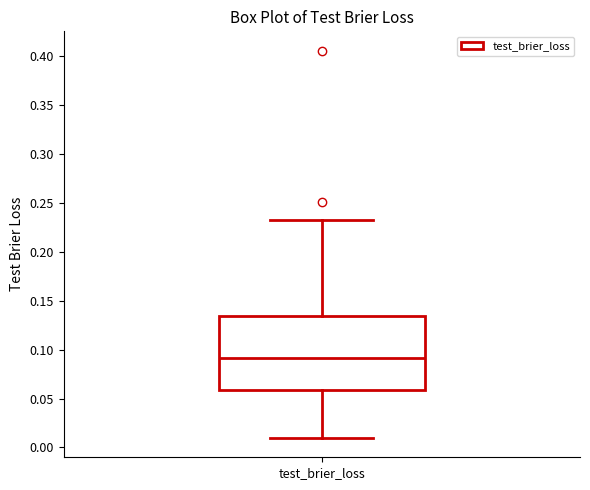

Where is the lower edge of the box for test_brier_loss on the y-axis? The values are not printed on the chart, so give them approximately, as read against the axis.

0.060